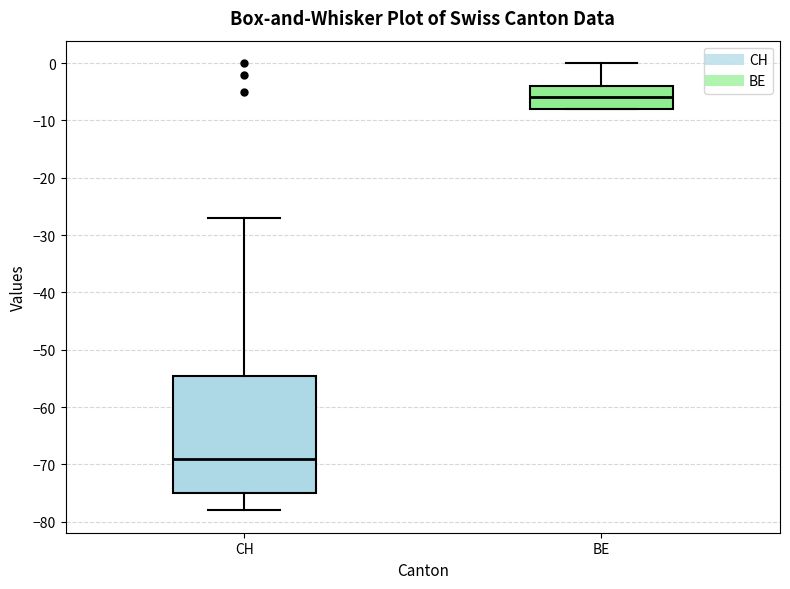

Reading left to right, transcribe this box plot: for each box, give where its median line is, the range the box spans, and where its two whiskers end, as read against the y-axis. The values are not printed on the chart, so give them approximately, as read against the axis.

CH: median -69, box -75 to -54, whiskers -78 to -27
BE: median -6, box -8 to -4, whiskers -8 to 0